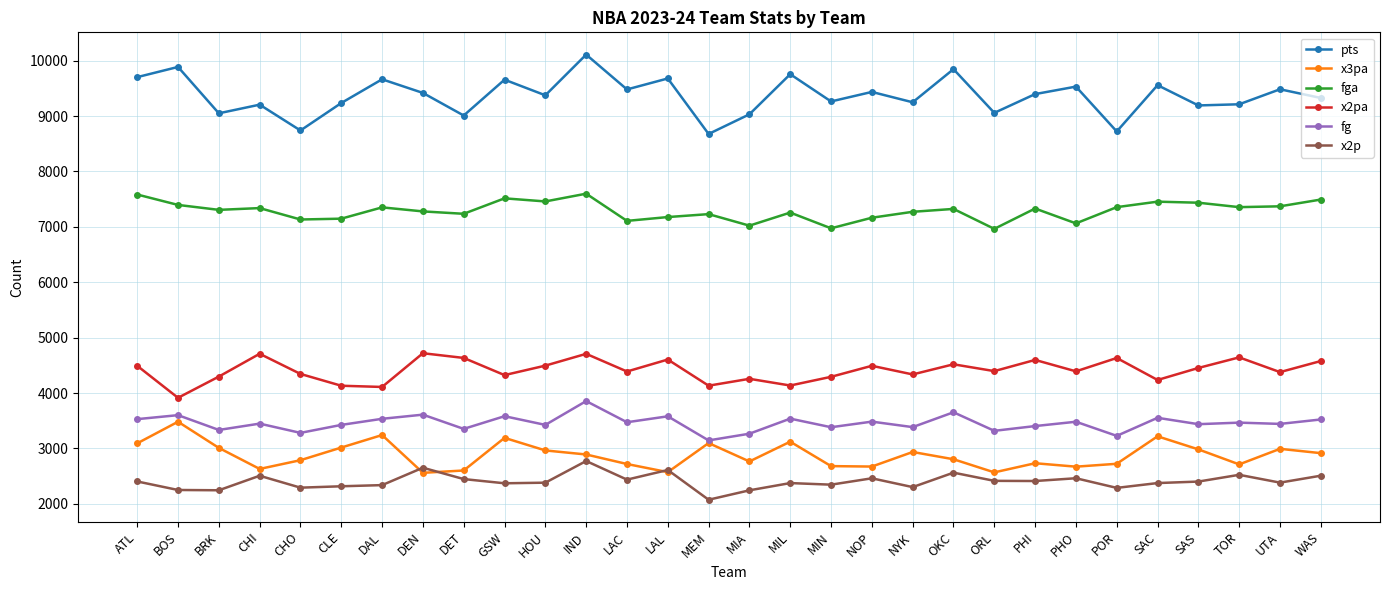

Where does the x2pa series first go above 4396?

ATL